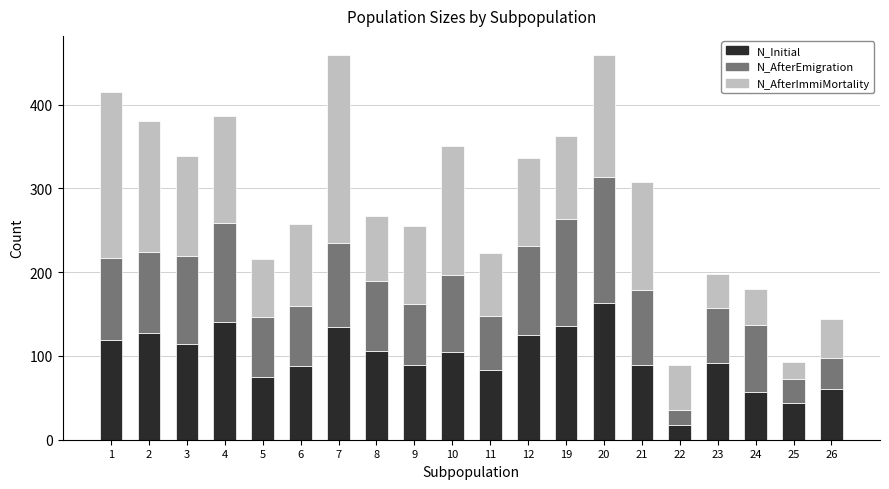

What is the value of the N_Initial bar at the 11th from the left?

83